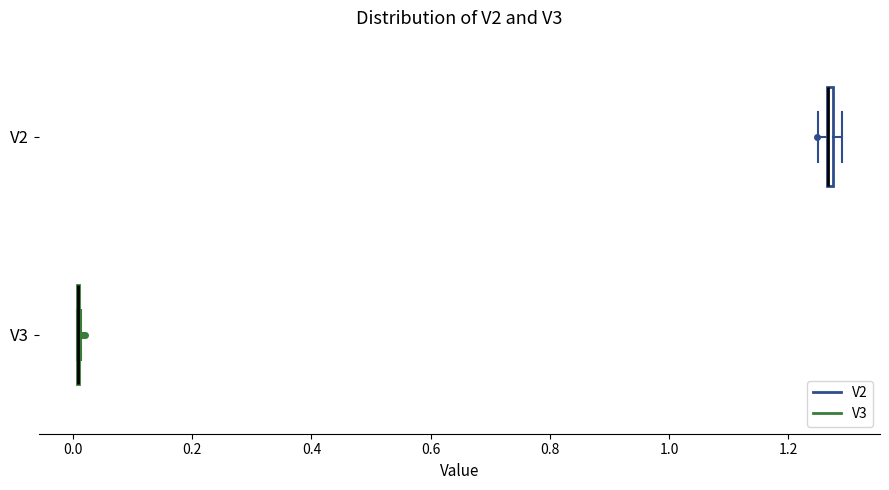

Where is the left edge of the box for V2 on the x-axis? The values are not printed on the chart, so give them approximately, as read against the axis.

1.26